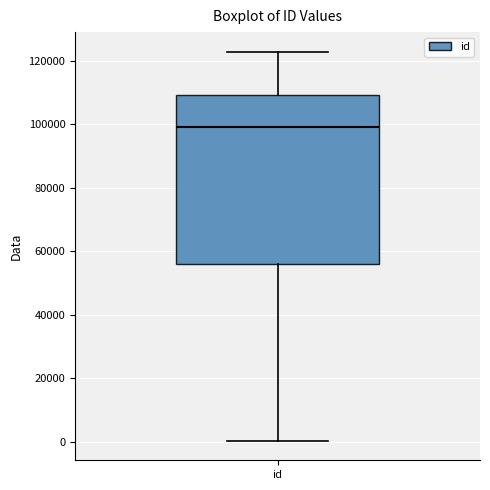

Read this box plot against the y-axis: the position of the median line, the range covered by the box, and the ends of both whiskers. The values are not printed on the chart, so give them approximately, as read against the axis.

median 98000, box 56000 to 110000, whiskers 0 to 122000